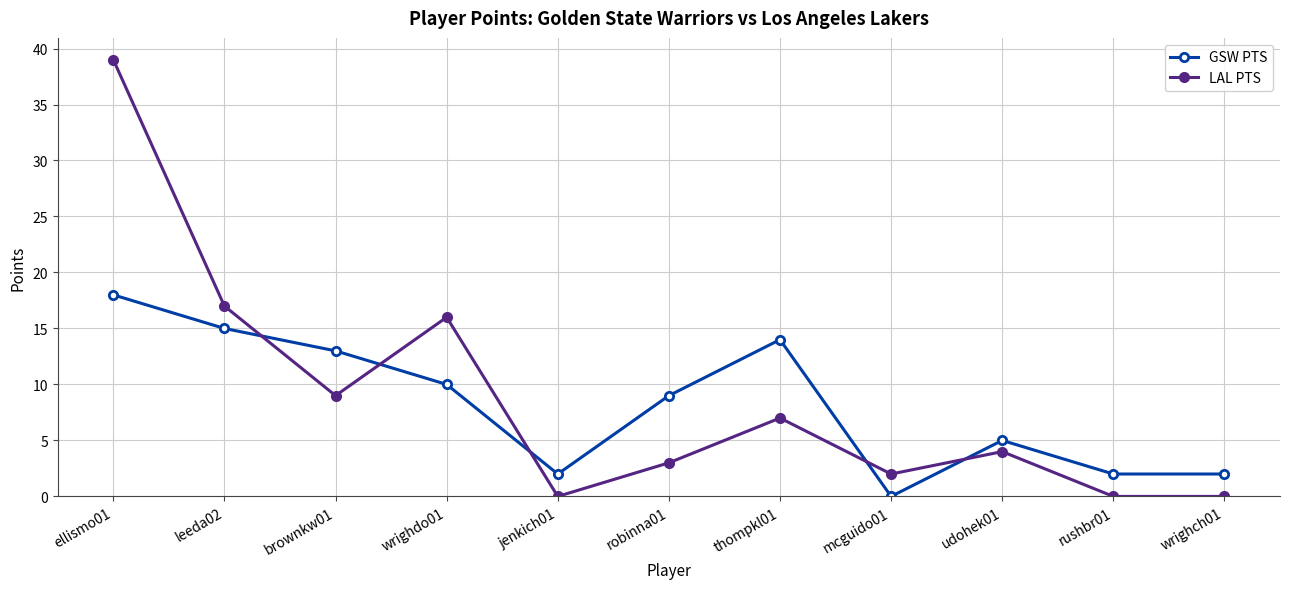

How many lines are shown in the chart?

2